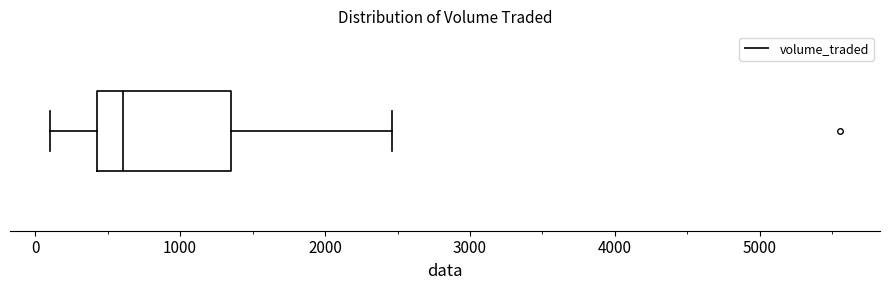

Read this box plot against the x-axis: the position of the median line, the range covered by the box, and the ends of both whiskers. The values are not printed on the chart, so give them approximately, as read against the axis.

median 600, box 400 to 1400, whiskers 100 to 2500